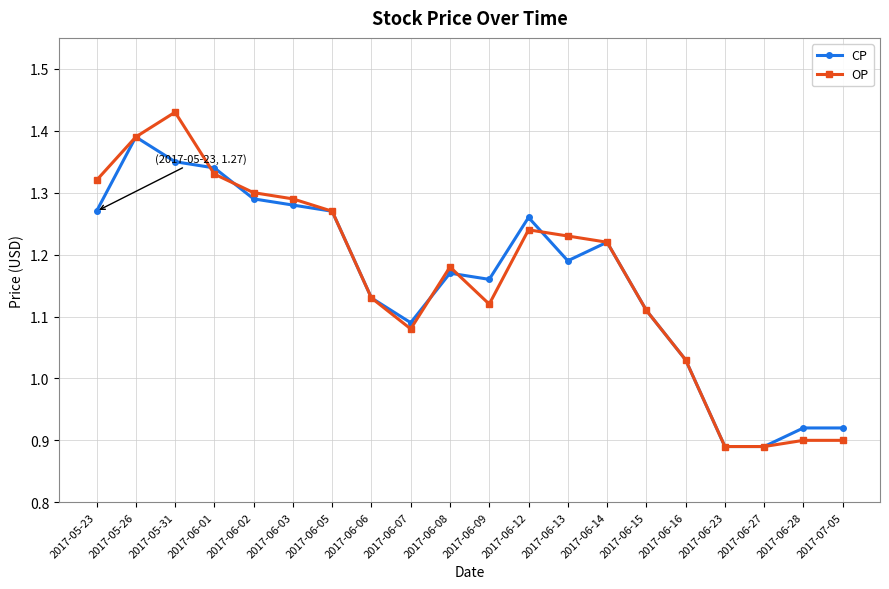

Is the value of CP at 2017-06-08 greater than the value of OP at 2017-06-02?

No